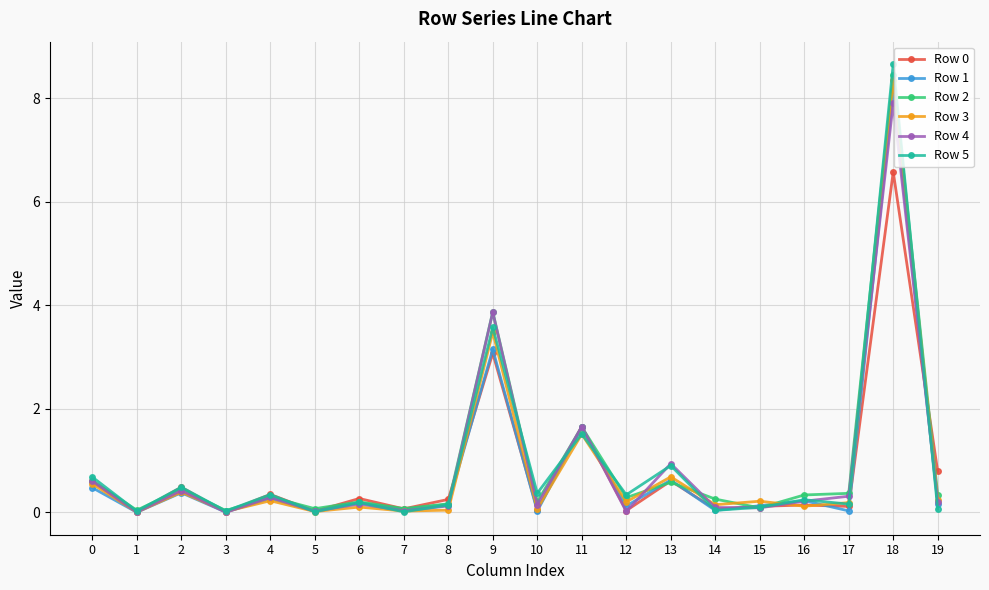

At which category is the sum across all series the highest?

18